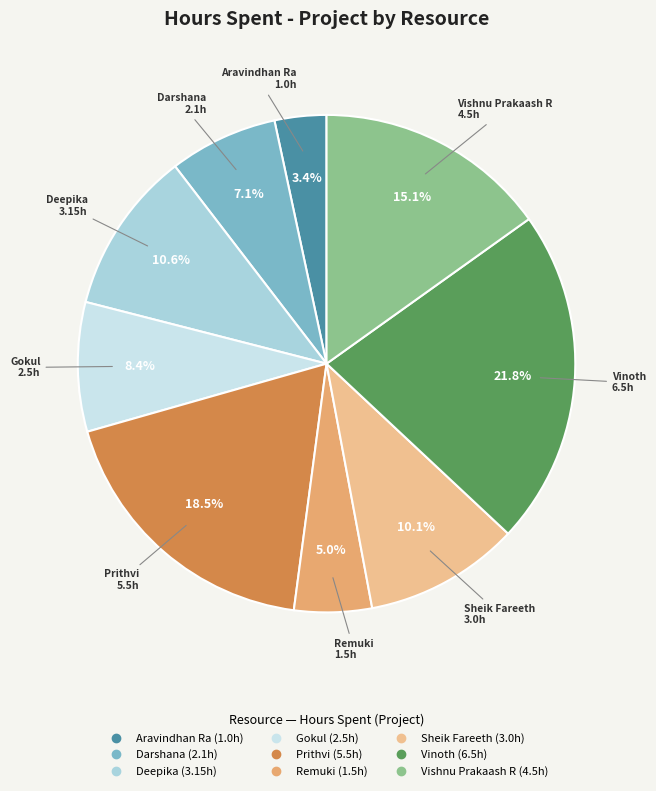

What is the largest slice in the pie chart?

Vinoth